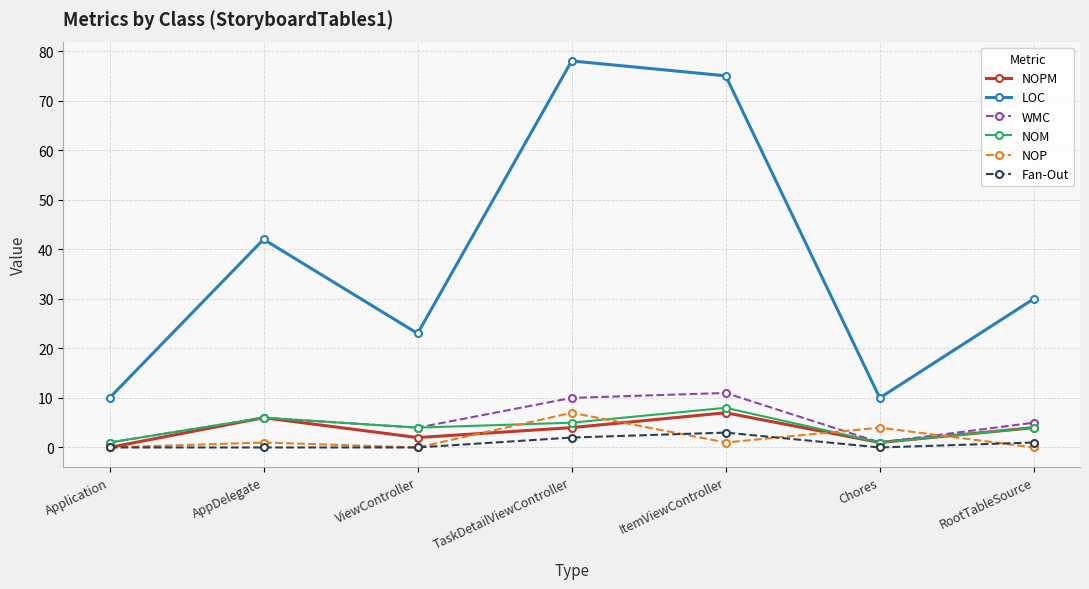

What is the difference between the NOM values at Chores and TaskDetailViewController?

4